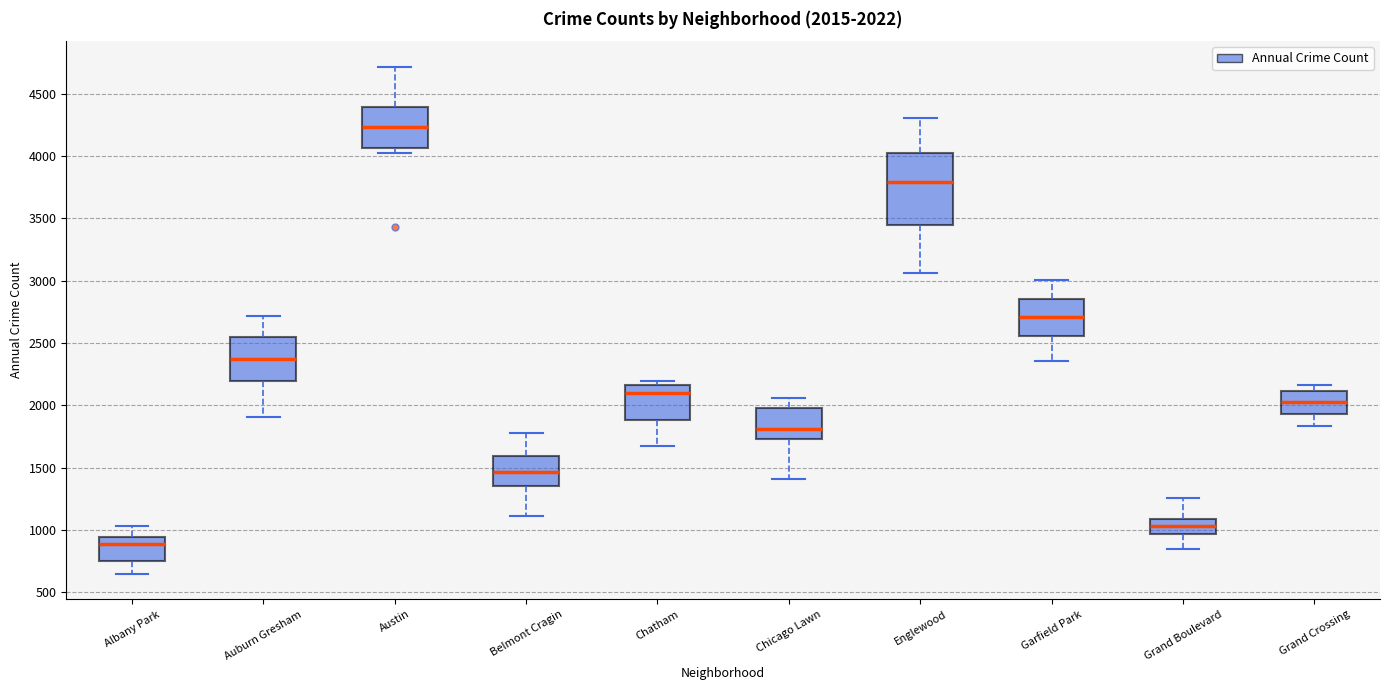

Which box has the highest median line?

Austin